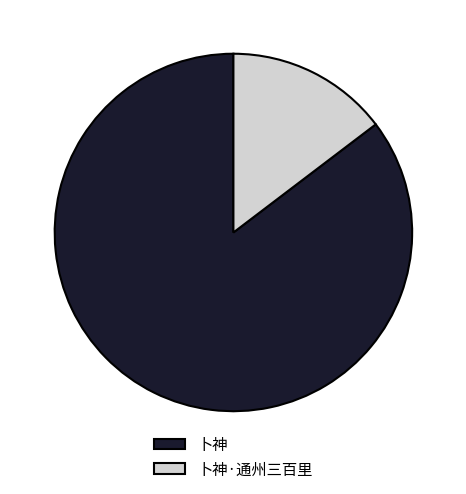

Do 卜神 and 卜神·通州三百里 together represent more than half of the pie?

Yes